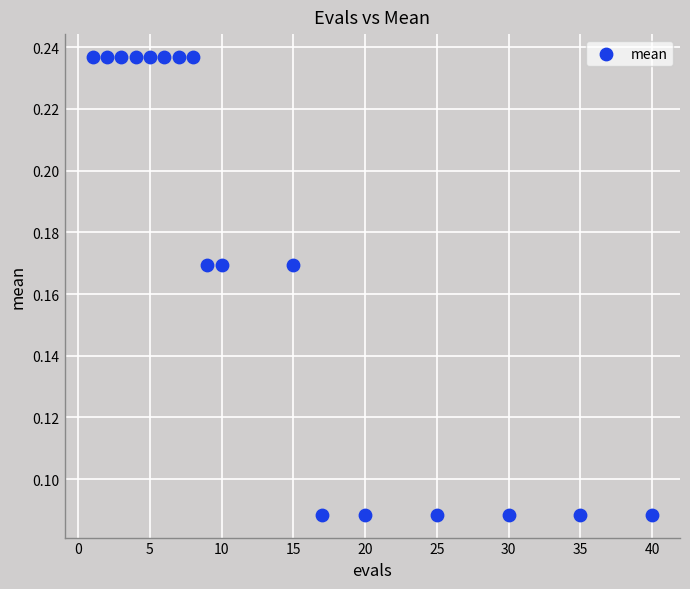

What is the range of X values (max minus min)?

39.0